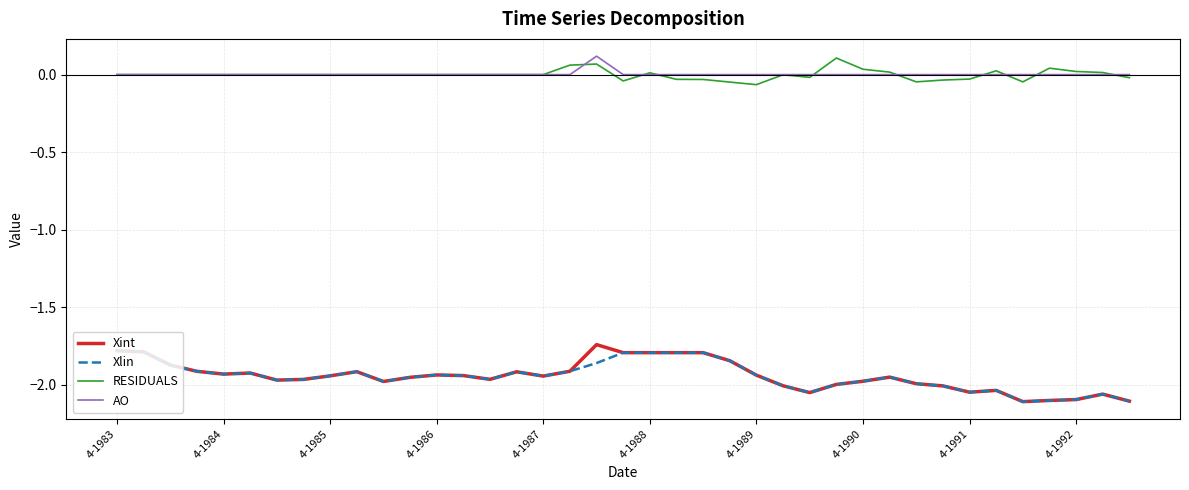

Which series has the widest spread of values?

Xint